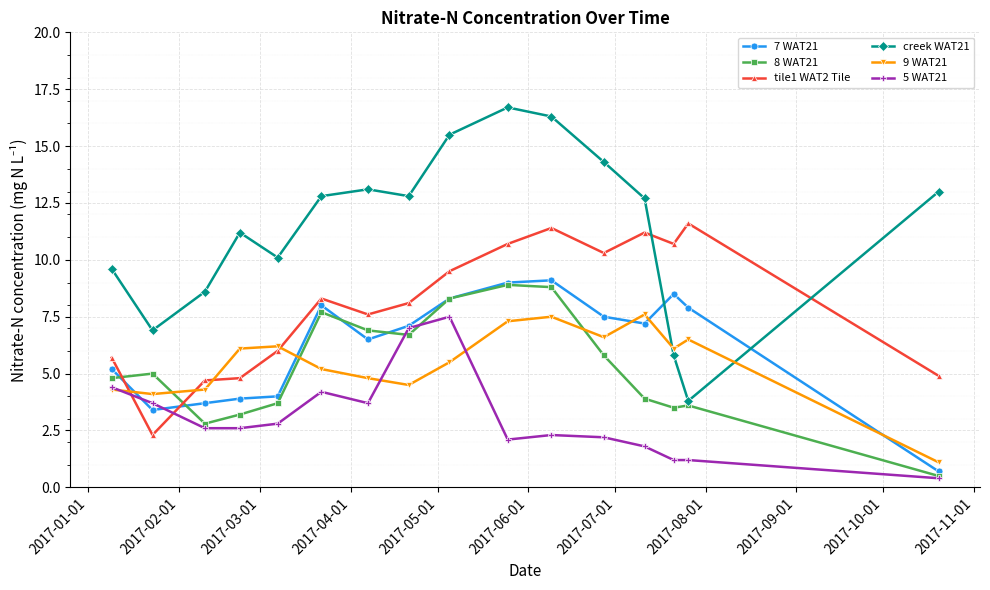

What is the value of the 5 WAT21 point at the 12th from the left?

2.2